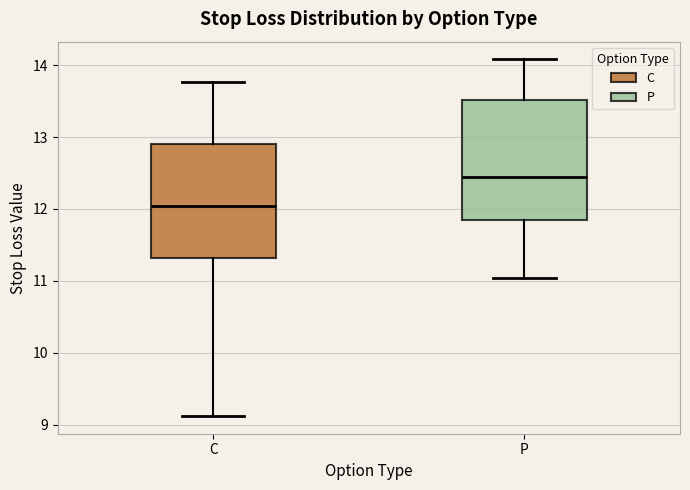

Reading left to right, read every box against the y-axis: the position of its median line, the range the box covers, and the ends of its whiskers. The values are not printed on the chart, so give them approximately, as read against the axis.

C: median 12.0, box 11.3 to 12.9, whiskers 9.1 to 13.8
P: median 12.4, box 11.8 to 13.5, whiskers 11.0 to 14.1